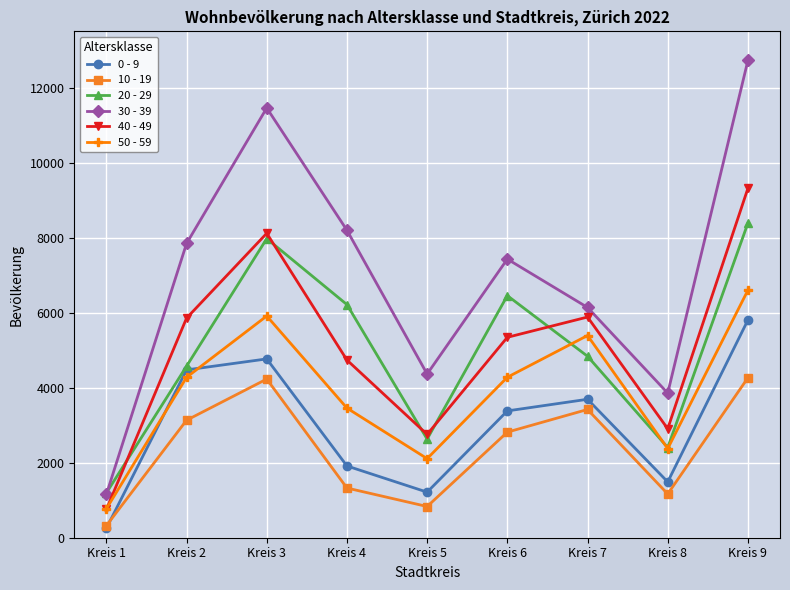

Which series changed the most between Kreis 6 and Kreis 9?

30 - 39